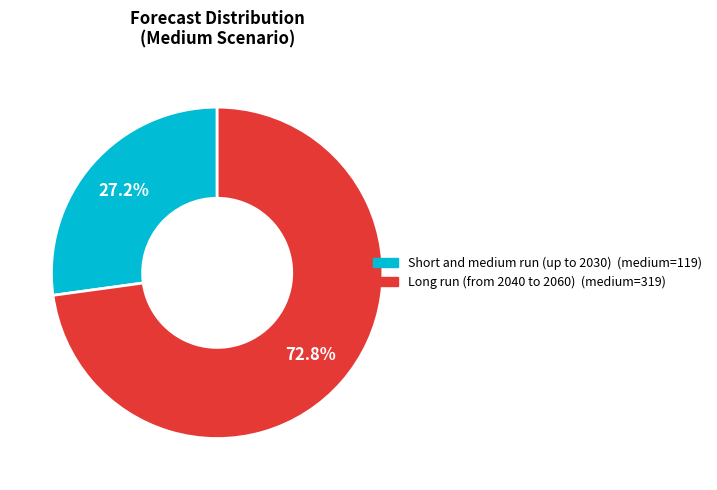

Which category has the smallest portion of the pie?

Short and medium run (up to 2030)